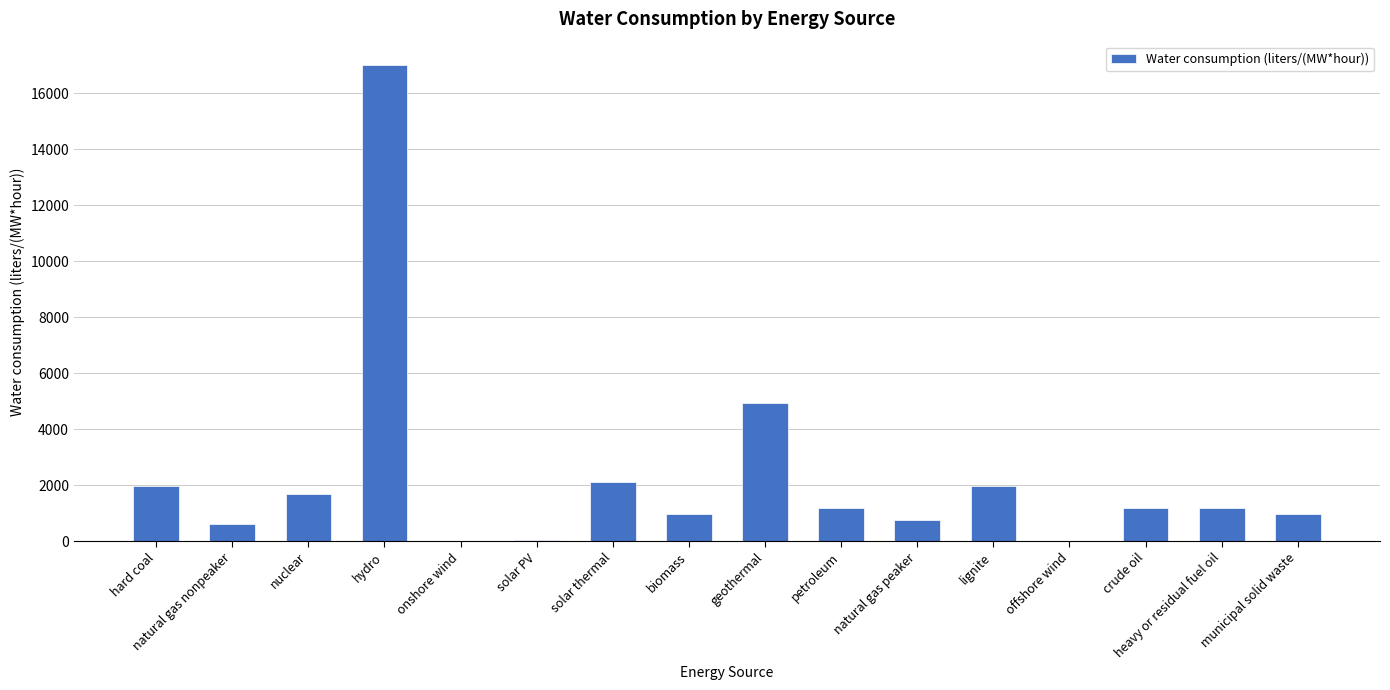

Which has a higher value, offshore wind or natural gas peaker?

natural gas peaker